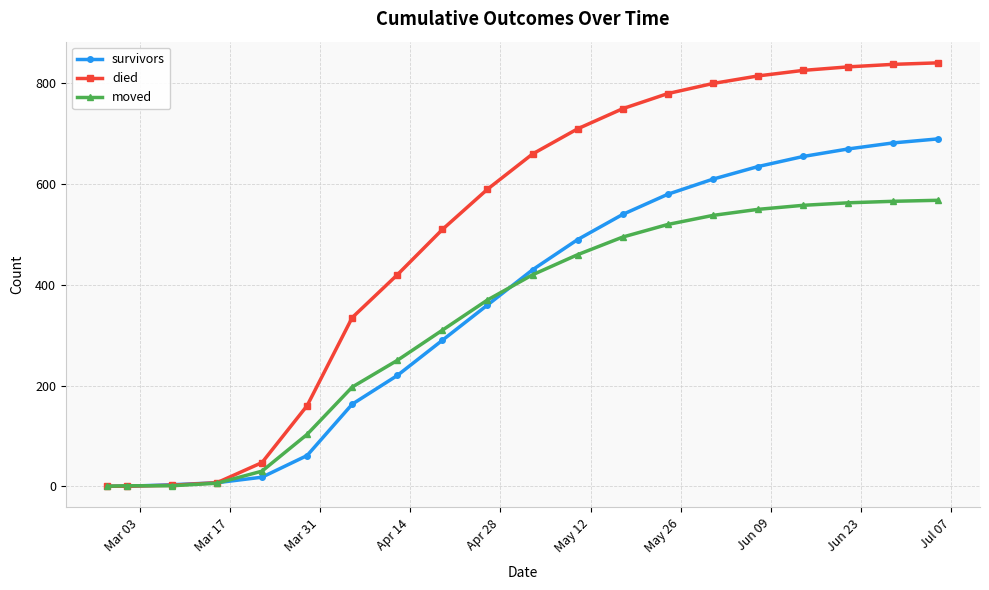

Which series has the largest total across all categories?

died